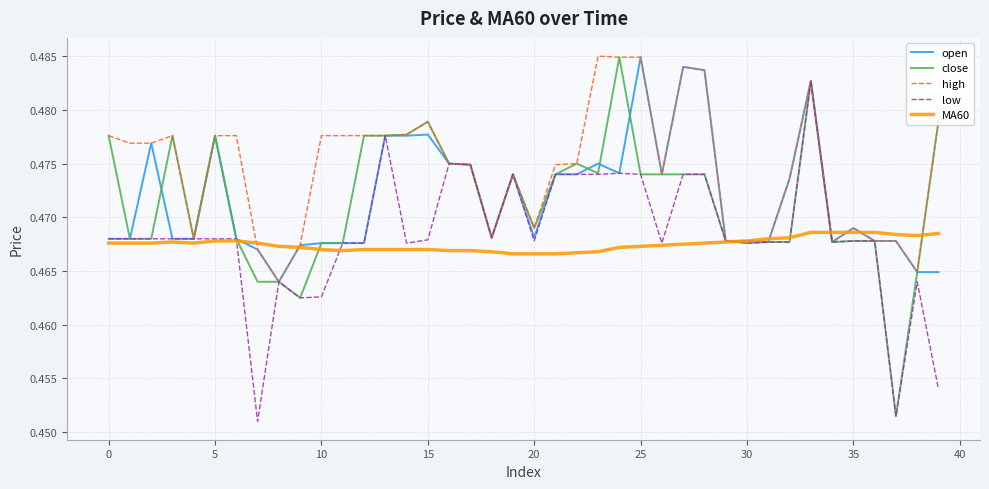

Which series has the largest total across all categories?

high